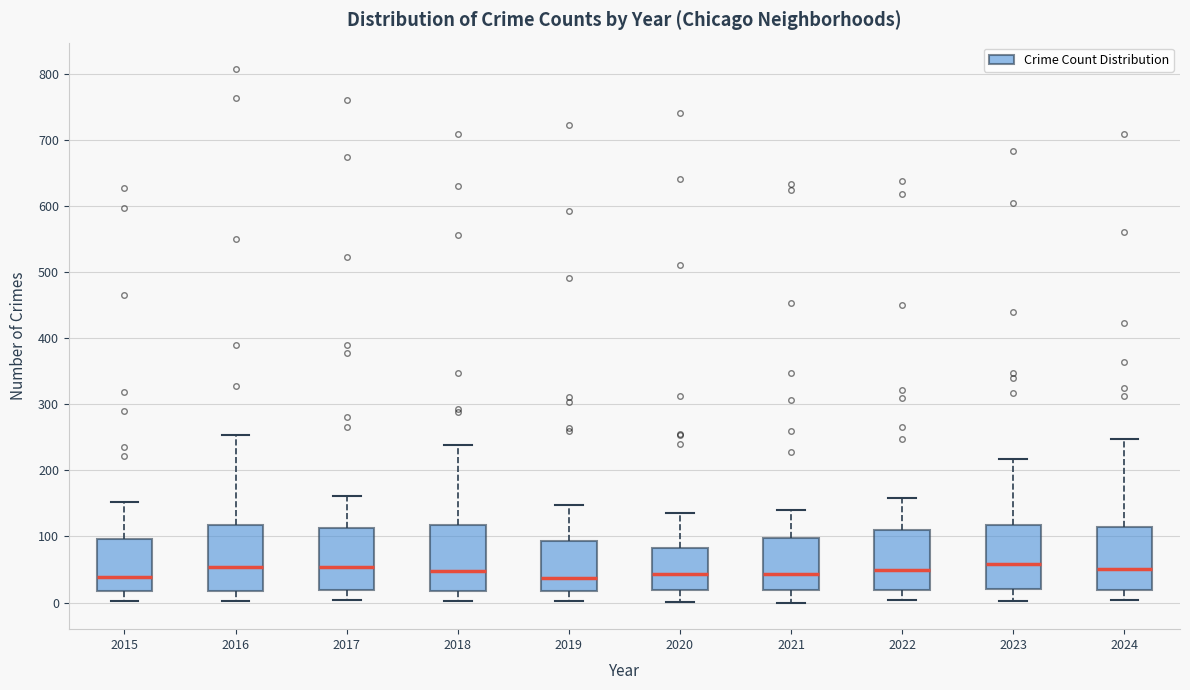

Reading left to right, transcribe this box plot: for each box, give where its median line is, the range the box spans, and where its two whiskers end, as read against the y-axis. The values are not printed on the chart, so give them approximately, as read against the axis.

2015: median 40, box 20 to 100, whiskers 0 to 150
2016: median 50, box 20 to 120, whiskers 0 to 250
2017: median 50, box 20 to 110, whiskers 0 to 160
2018: median 50, box 20 to 120, whiskers 0 to 240
2019: median 40, box 20 to 90, whiskers 0 to 150
2020: median 40, box 20 to 80, whiskers 0 to 140
2021: median 40, box 20 to 100, whiskers 0 to 140
2022: median 50, box 20 to 110, whiskers 0 to 160
2023: median 60, box 20 to 120, whiskers 0 to 220
2024: median 50, box 20 to 110, whiskers 0 to 250